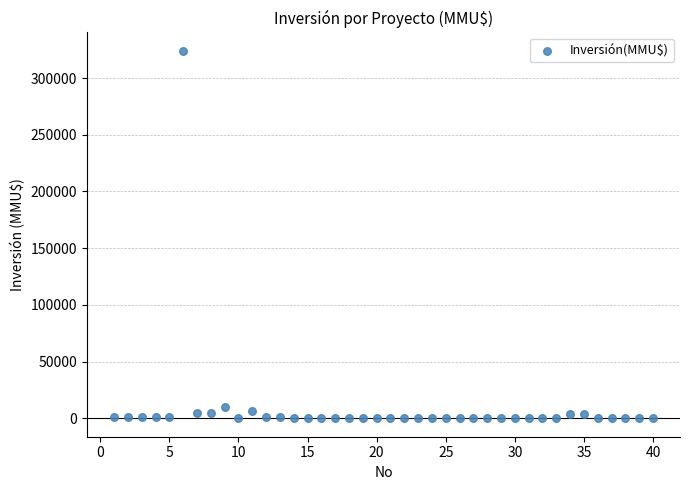

What is the range of X values (max minus min)?

39